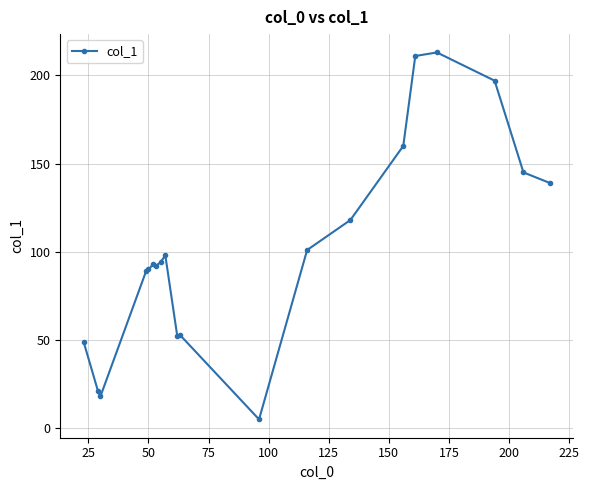

What is the average value?

102